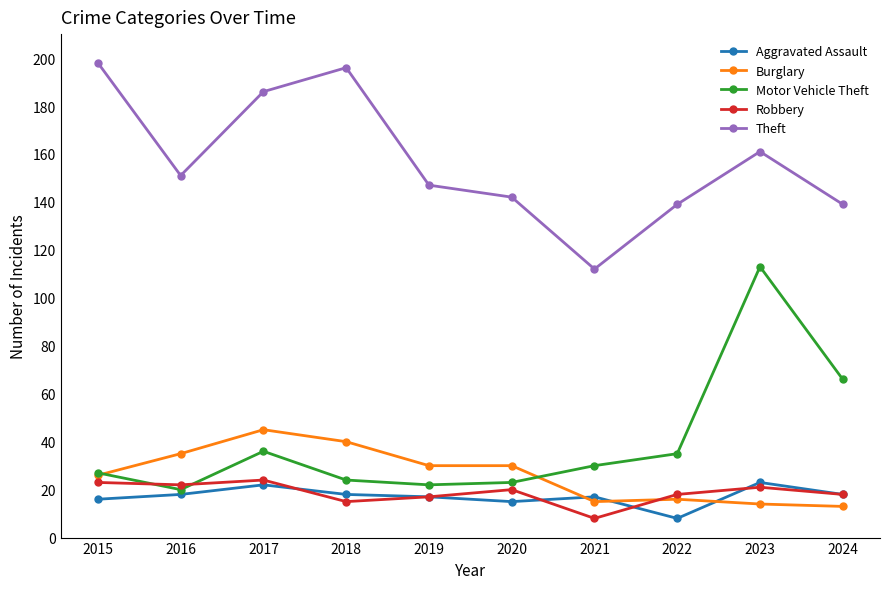

In Theft, how many points are lower than both neighbors (excluding endpoints)?

2